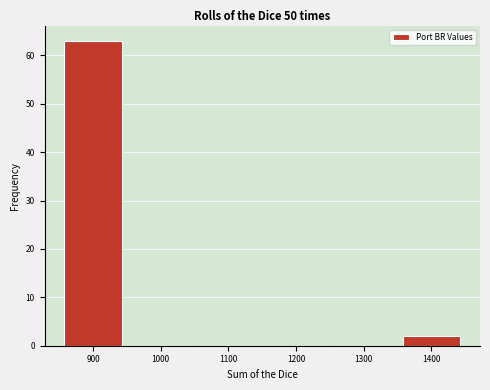

Reading left to right, transcribe this chart: for each bar, give the range it covers on the x-axis and its height. The values are not printed on the chart, so give them approximately, as read against the axis.

850 to 950: 63
950 to 1050: 0
1050 to 1150: 0
1150 to 1250: 0
1250 to 1350: 0
1350 to 1450: 2